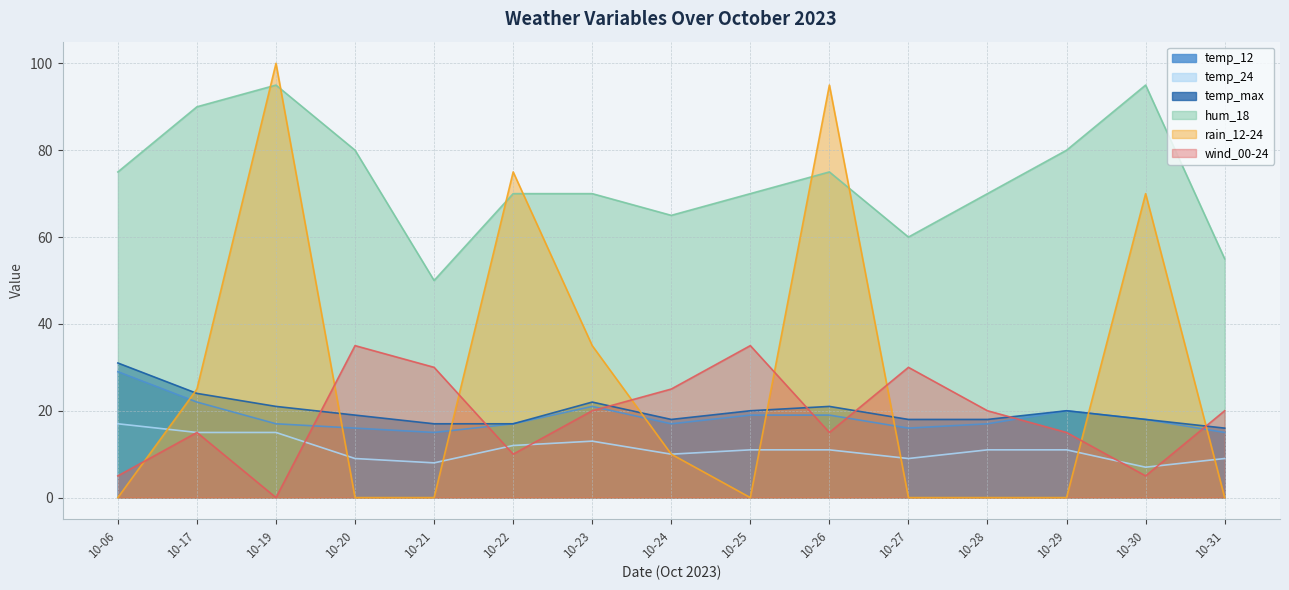

How many lines are shown in the chart?

6